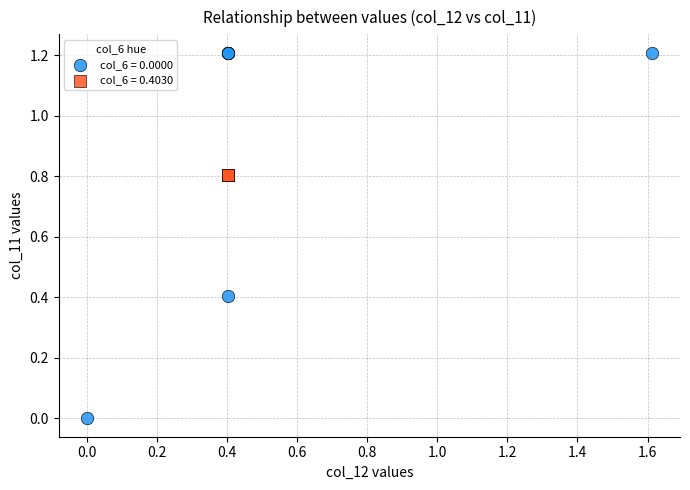

Which series reaches the maximum Y coordinate?

col_6 = 0.0000